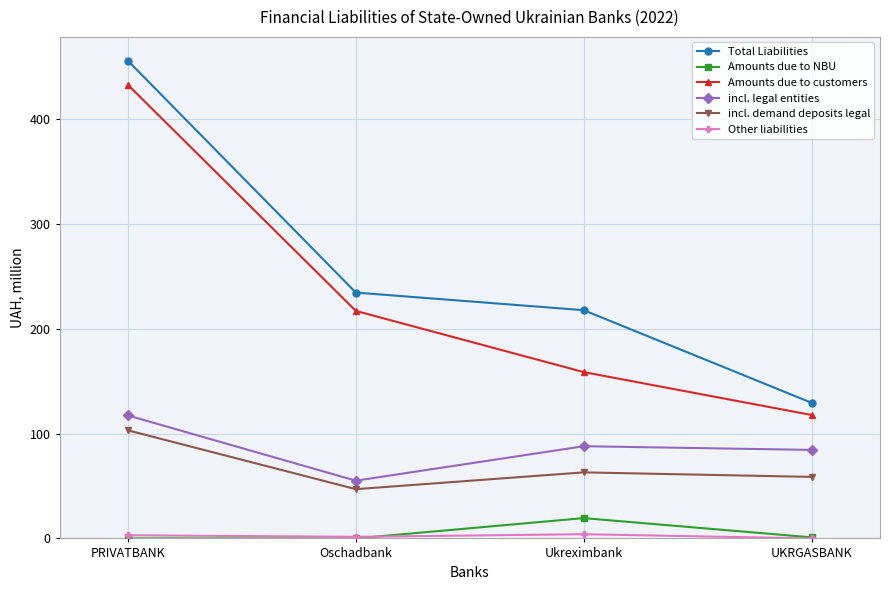

At which label is Amounts due to customers closest to 275?

Oschadbank